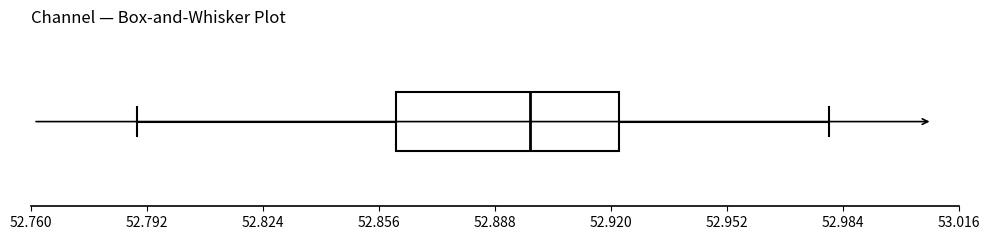

Read this box plot against the x-axis: the position of the median line, the range covered by the box, and the ends of both whiskers. The values are not printed on the chart, so give them approximately, as read against the axis.

median 52.90, box 52.86 to 52.92, whiskers 52.79 to 52.98